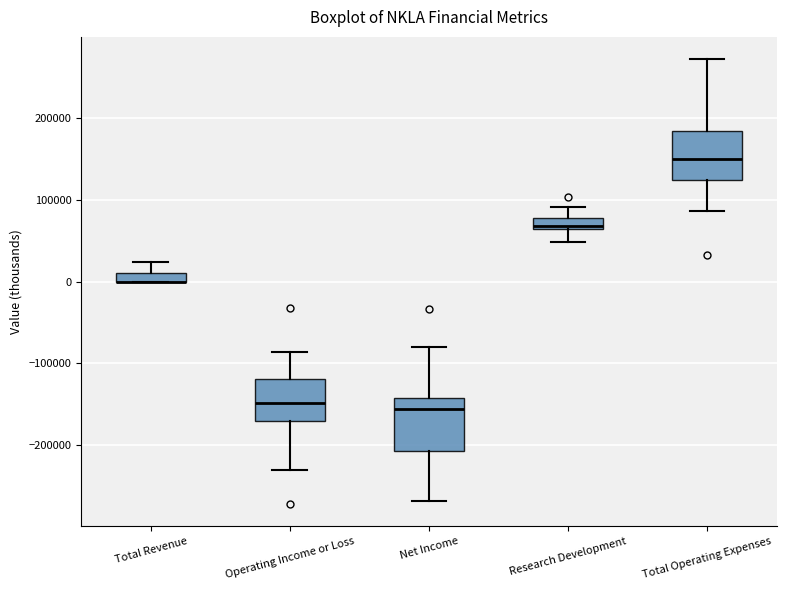

Where does the median line of the box for Operating Income or Loss sit on the y-axis? The values are not printed on the chart, so give them approximately, as read against the axis.

-150000